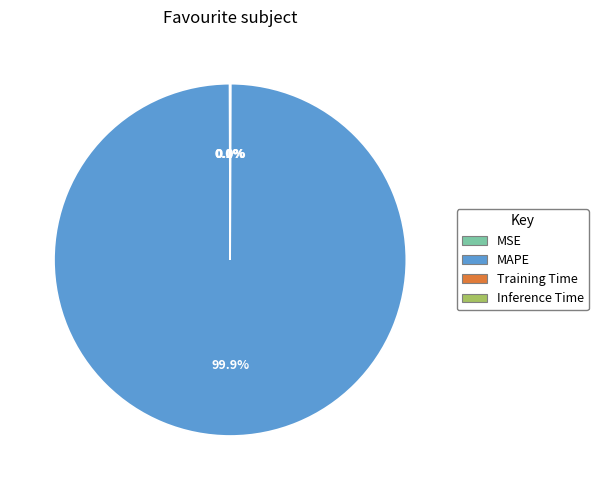

Which slice represents more than half of the pie?

MAPE